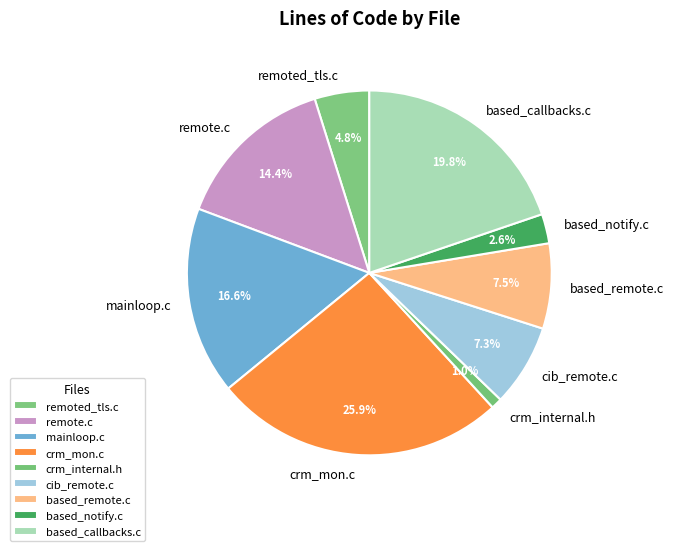

What is the largest slice in the pie chart?

crm_mon.c